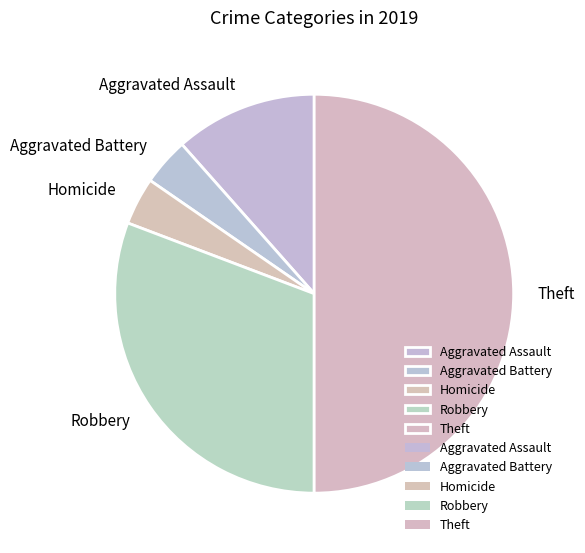

Does Homicide represent more than half of the total?

No